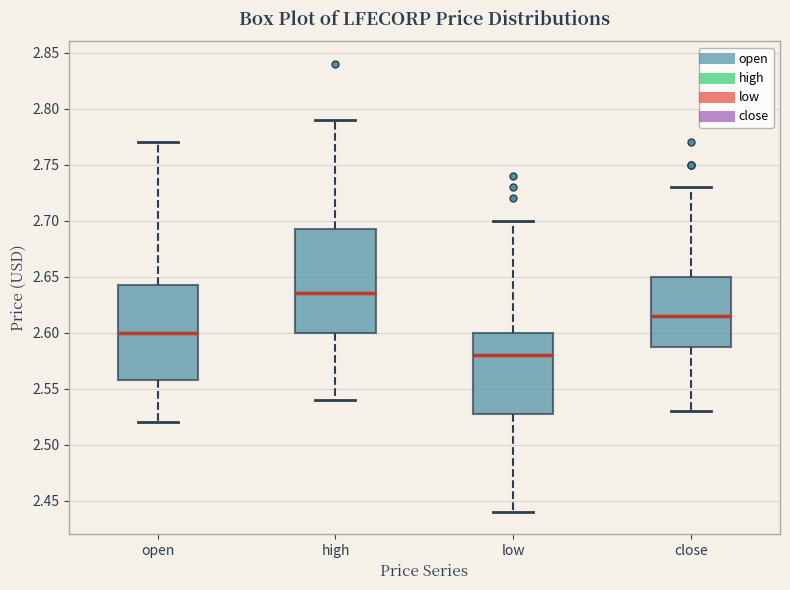

Reading left to right, read every box against the y-axis: the position of its median line, the range the box covers, and the ends of its whiskers. The values are not printed on the chart, so give them approximately, as read against the axis.

open: median 2.600, box 2.560 to 2.645, whiskers 2.520 to 2.770
high: median 2.635, box 2.600 to 2.695, whiskers 2.540 to 2.790
low: median 2.580, box 2.530 to 2.600, whiskers 2.440 to 2.700
close: median 2.615, box 2.590 to 2.650, whiskers 2.530 to 2.730